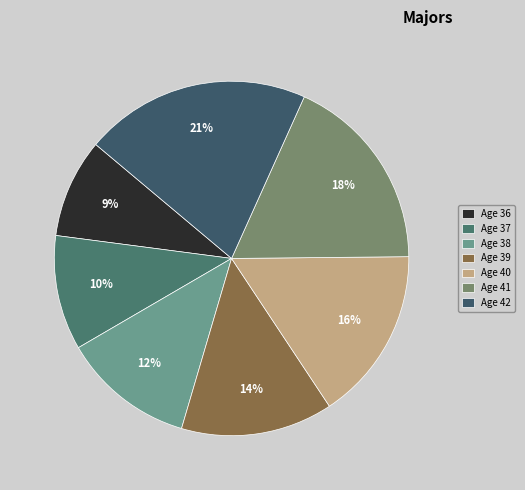

Is there any slice that represents more than half of the pie?

No